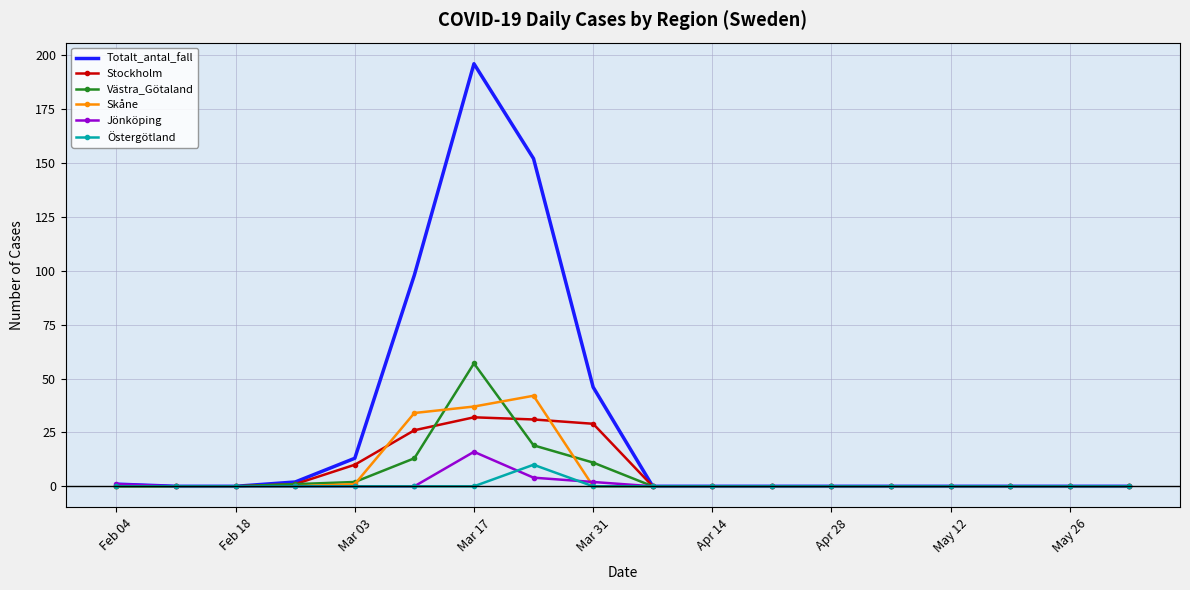

What is the difference between the maximum and second lowest values in the Västra_Götaland series?

57